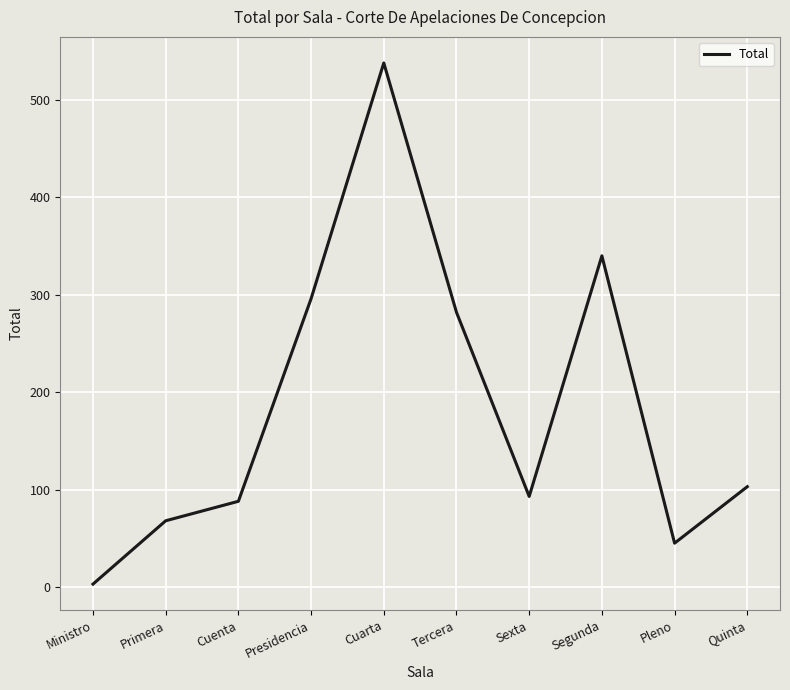

The value at Quinta is 63. True or false?

False